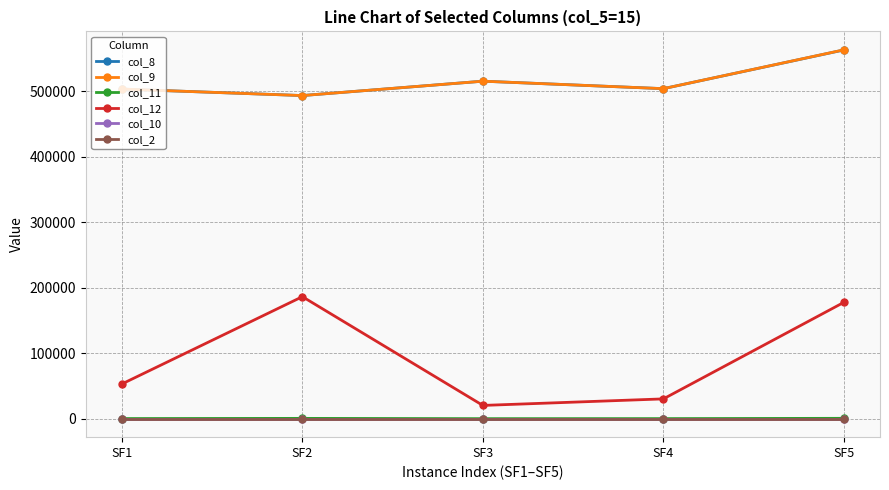

True or false: col_12 has more than 2 interior local peaks.

False